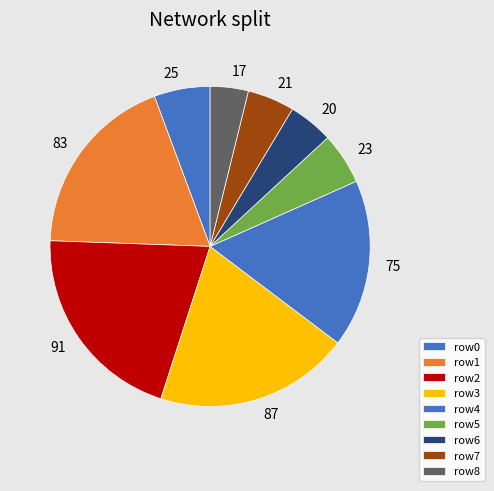

True or false: 75 accounts for 25% of the total.

False